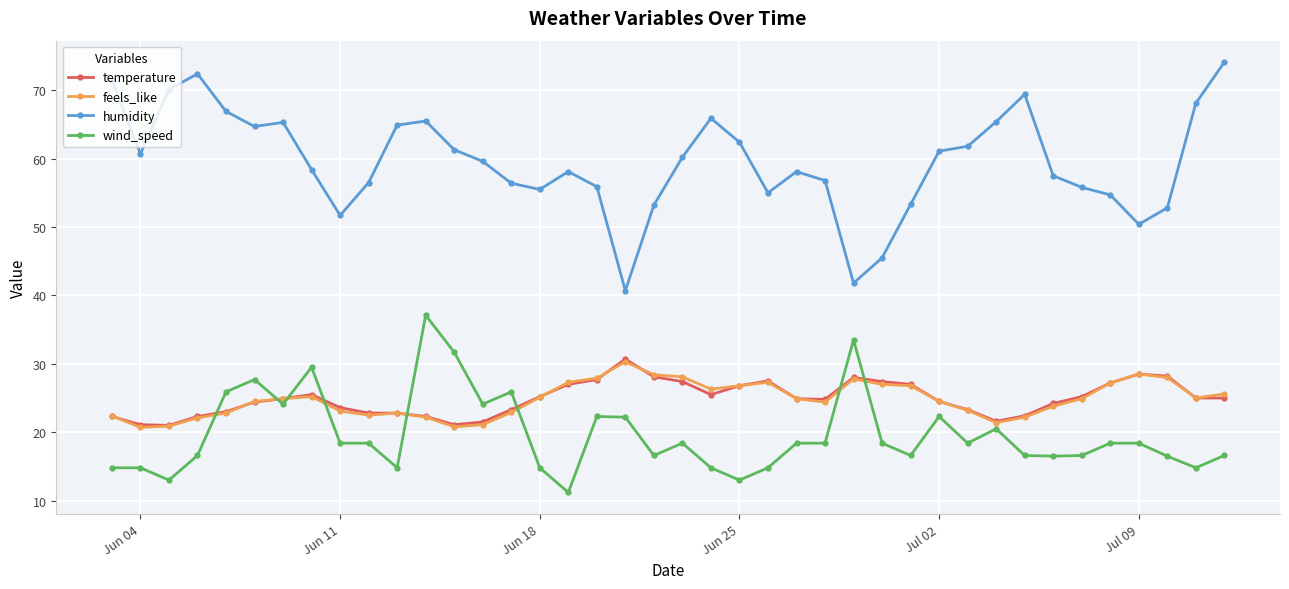

What is the lowest value of the humidity series?

40.7